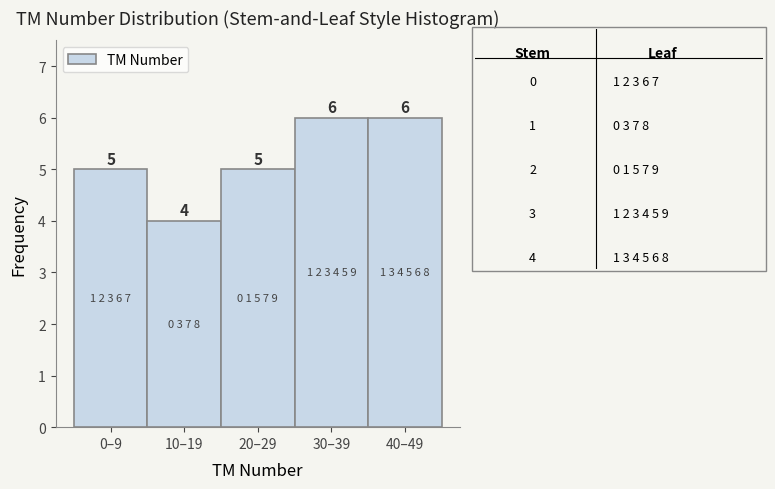

Reading right to left, what are all the values shown in this chart?

6	6	5	4	5